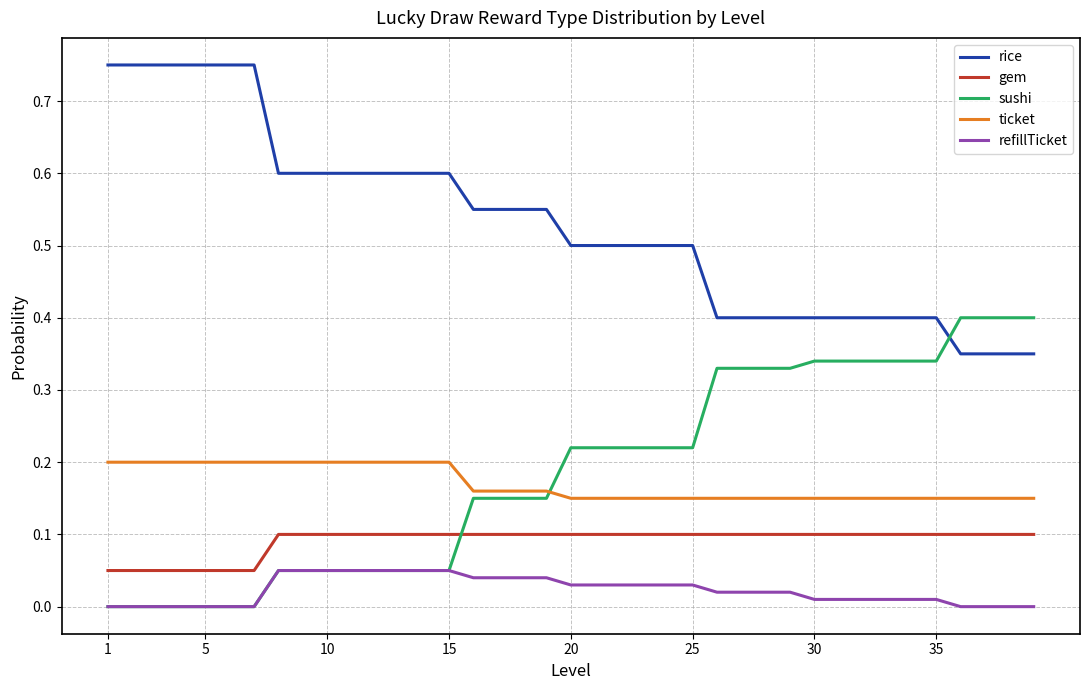

Rank the series by their maximum value, from lowest to highest.

refillTicket, gem, ticket, sushi, rice